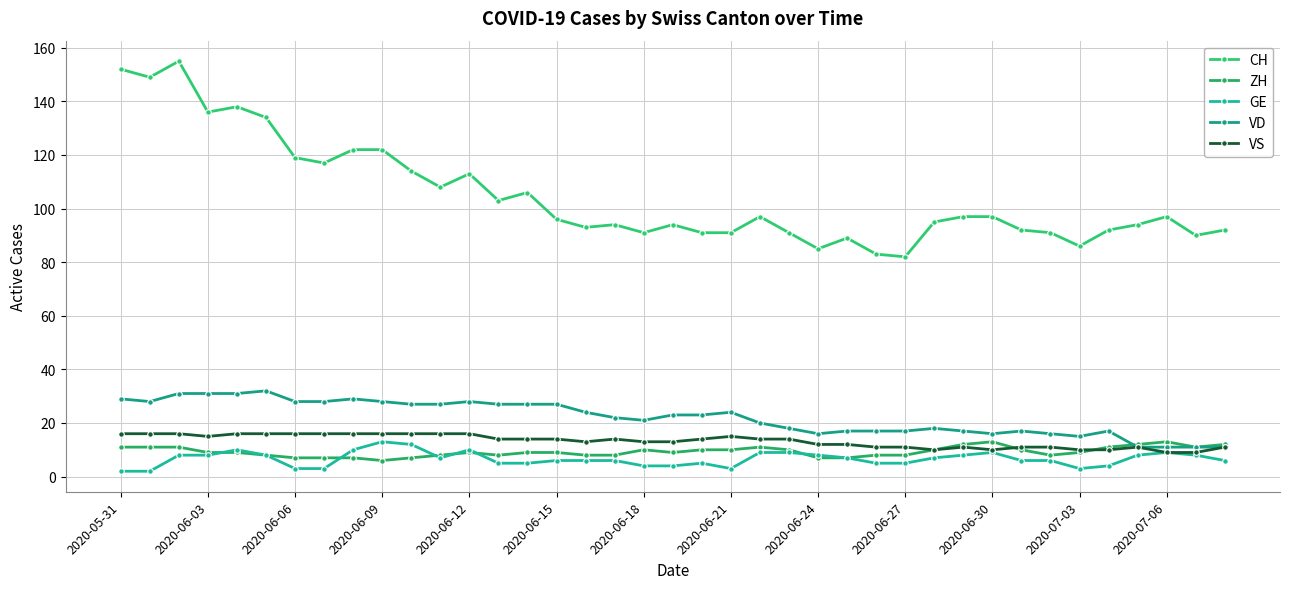

True or false: GE has more than 2 points higher than both neighbors.

True